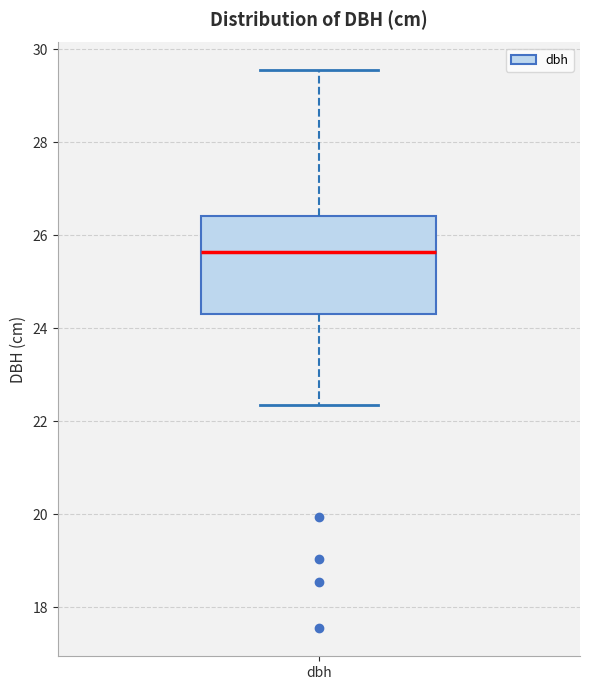

Where is the lower edge of the box for dbh on the y-axis? The values are not printed on the chart, so give them approximately, as read against the axis.

24.4